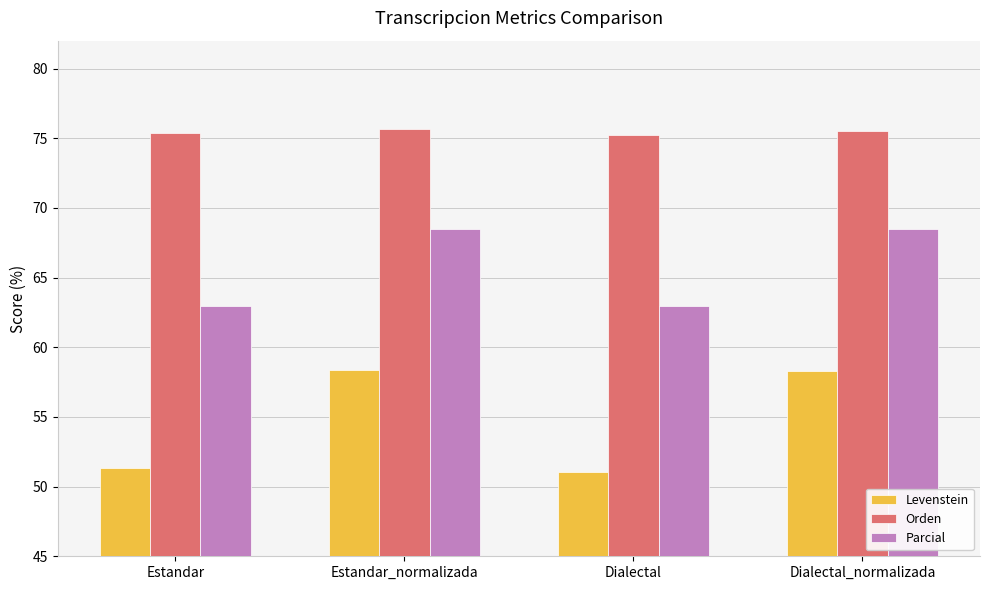

List the series in order of their overall mean, lowest first.

Levenstein, Parcial, Orden